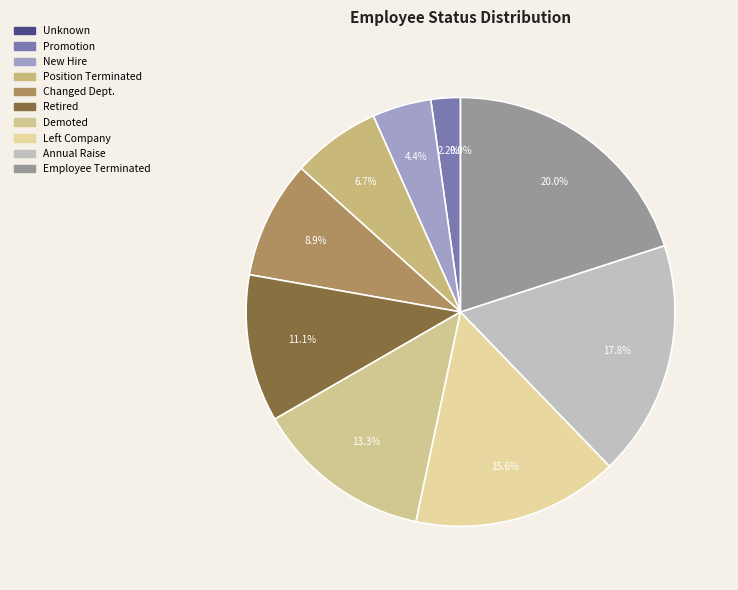

Is it true that Retired is 4% of the pie?

False